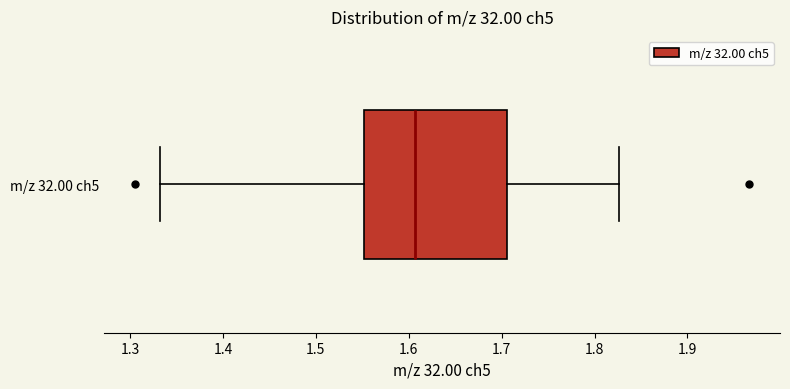

Where does the median line of the box for m/z 32.00 ch5 sit on the x-axis? The values are not printed on the chart, so give them approximately, as read against the axis.

1.61